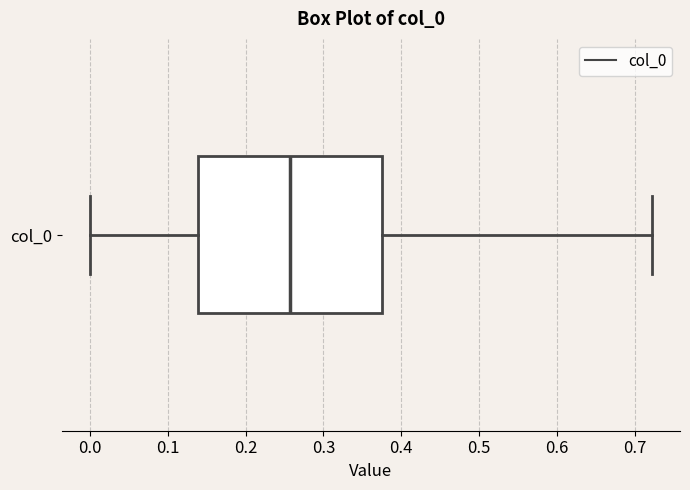

Transcribe this box plot: give where the median line is, the range the box spans, and where the two whiskers end, as read against the x-axis. The values are not printed on the chart, so give them approximately, as read against the axis.

median 0.26, box 0.14 to 0.37, whiskers 0.00 to 0.72